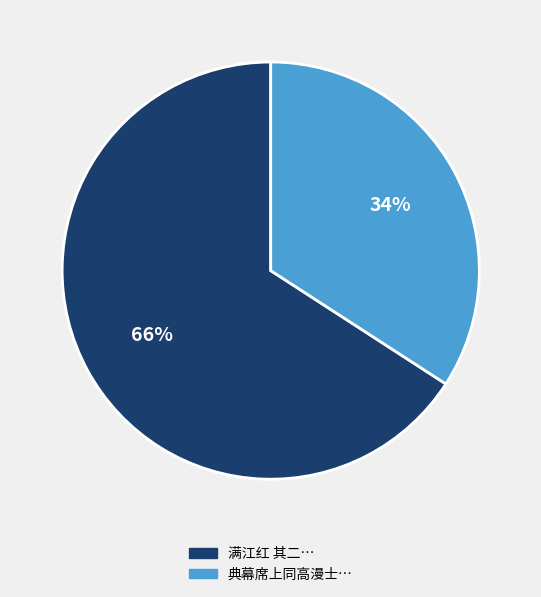

Is there any slice that represents more than half of the pie?

Yes